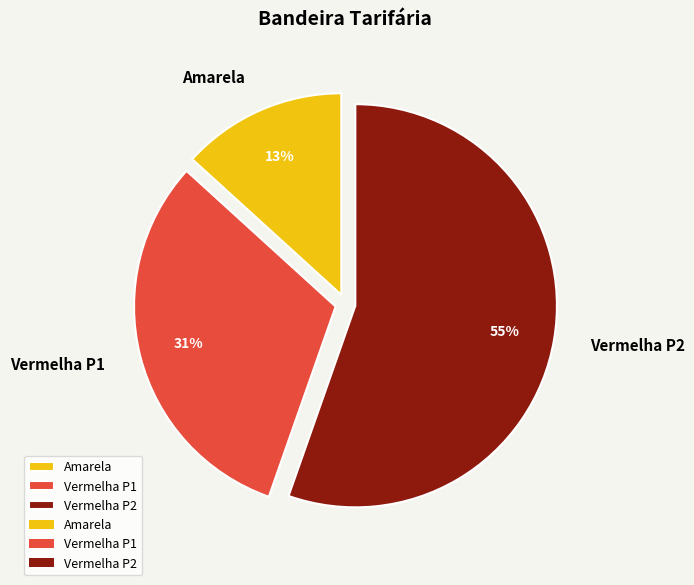

Which category has the smallest portion of the pie?

Amarela